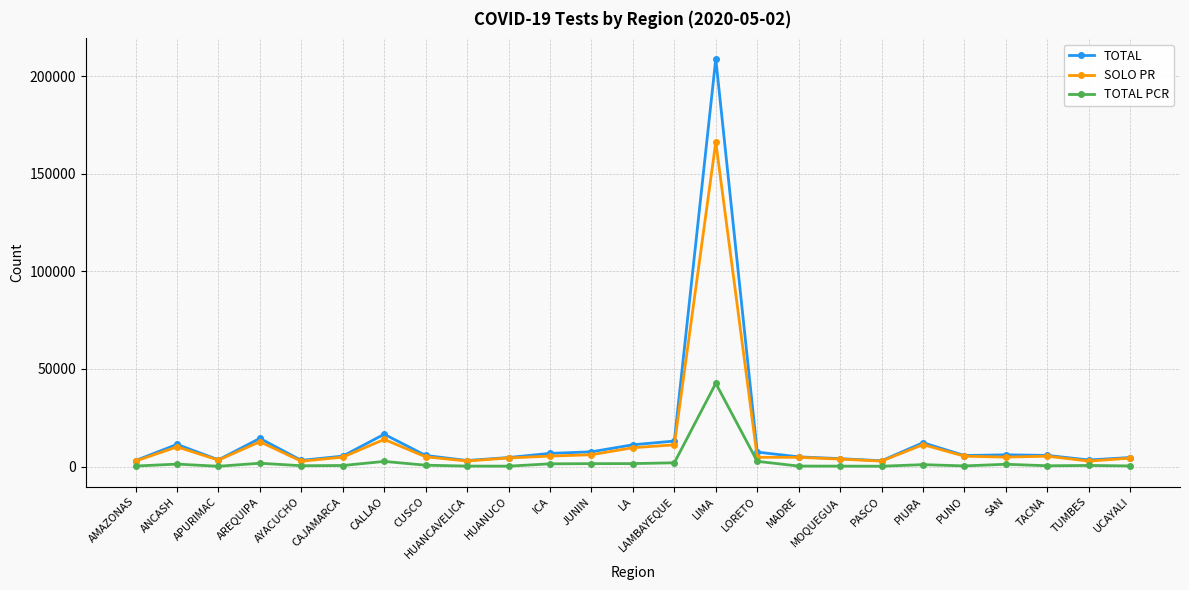

Rank the series by their average value, from lowest to highest.

TOTAL PCR, SOLO PR, TOTAL